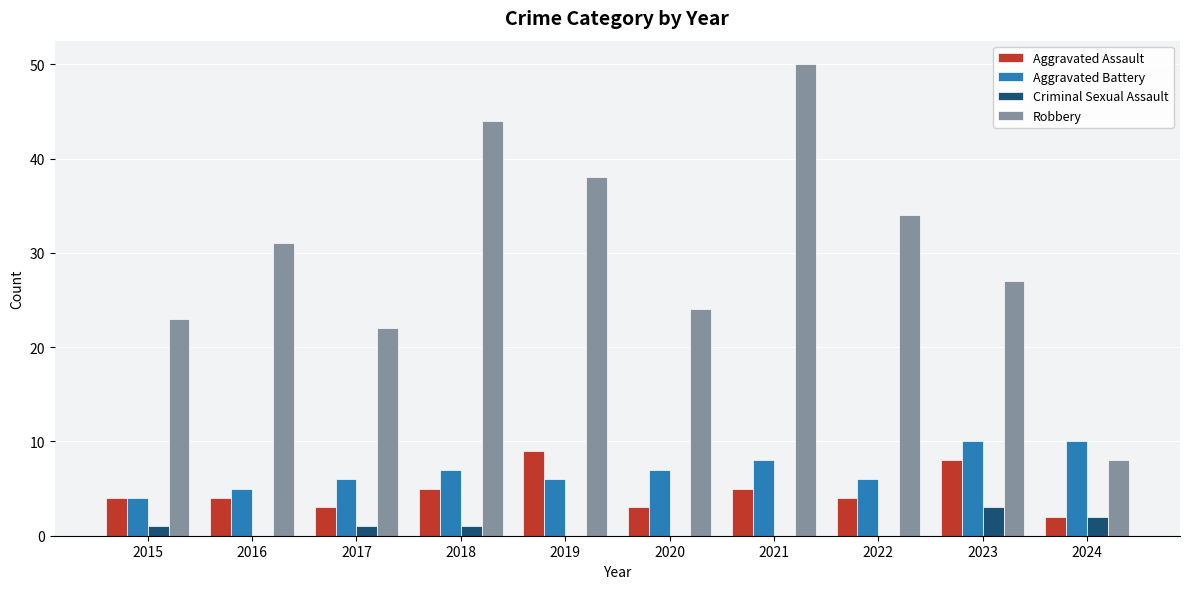

The value of Robbery at 2015 is 23. True or false?

True